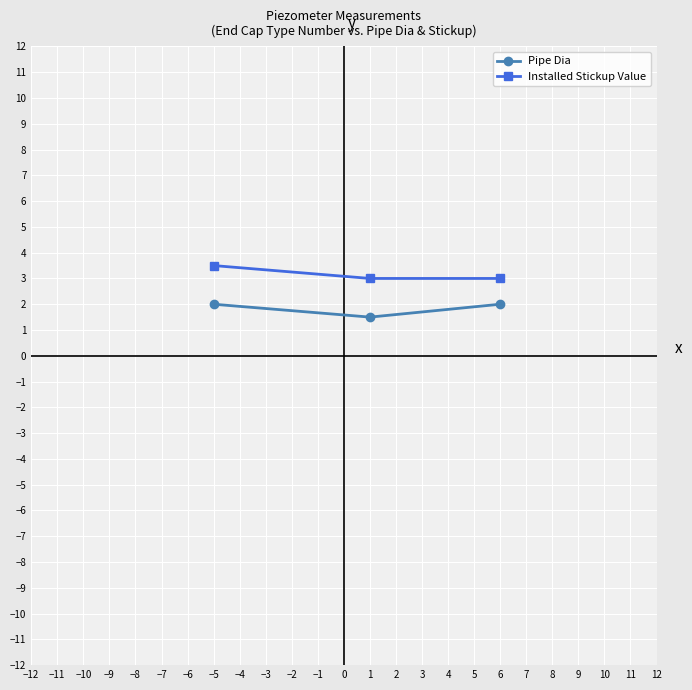

Reading left to right, list all the values displayed in this chart.

Pipe Dia: 2.0	1.5	2.0
Installed Stickup Value: 3.5	3.0	3.0